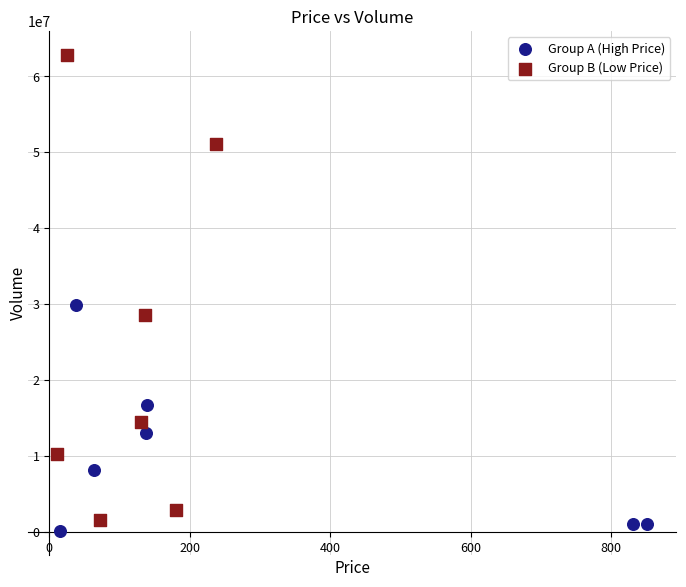

Which series contains the highest Y value?

Group B (Low Price)